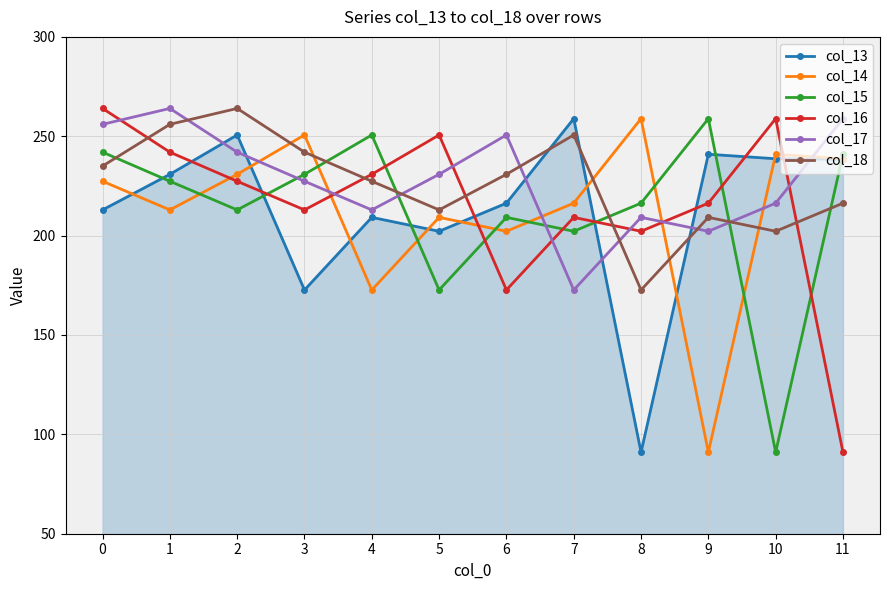

What is the value of the col_16 point at the 10th from the left?

216.3